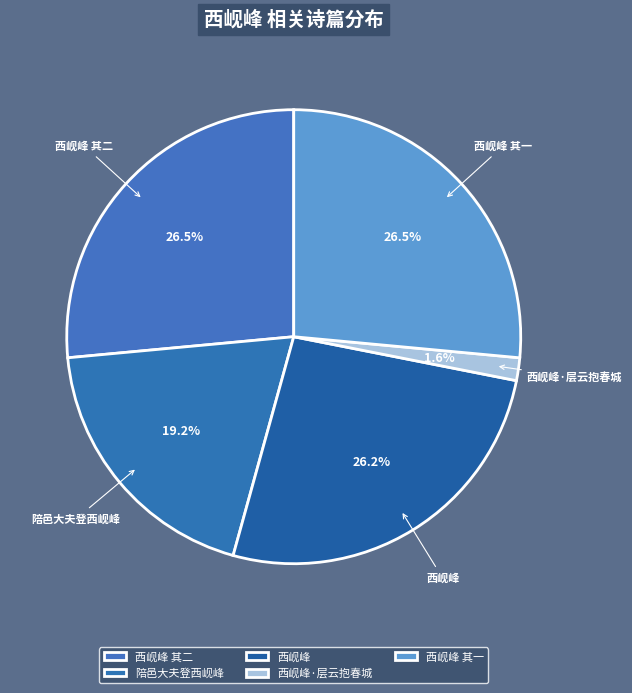

What is the ratio of the value at 西岘峰 其一 to the value at 西岘峰?

1.0